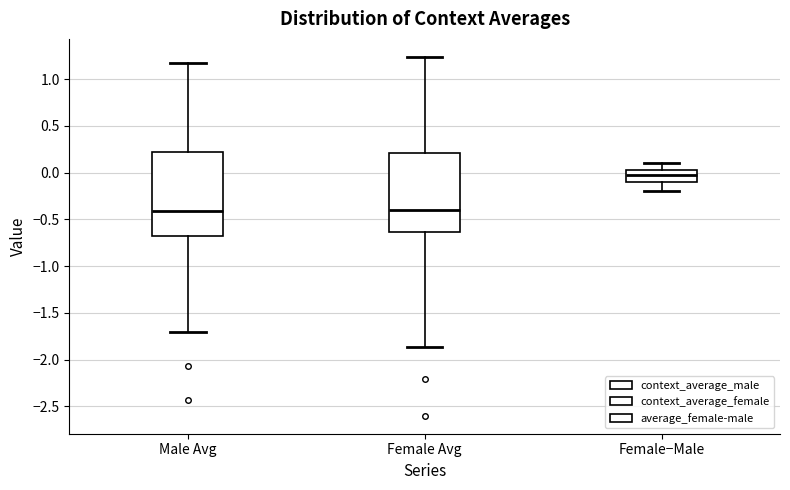

Where does the lower whisker of the box for Male Avg end on the y-axis? The values are not printed on the chart, so give them approximately, as read against the axis.

-1.70